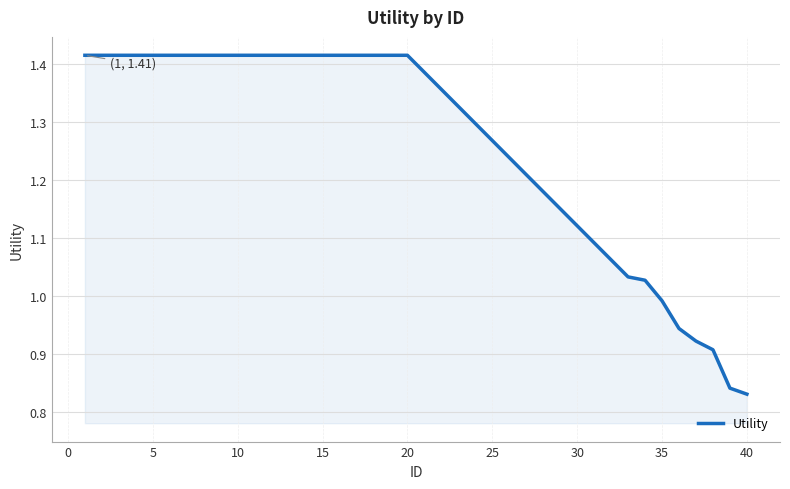

Does the chart display data point markers on the line(s)?

No